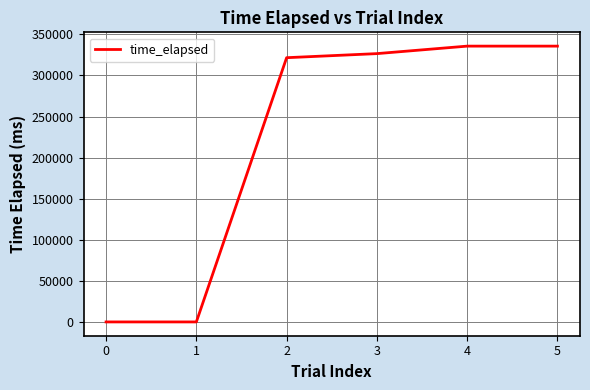

True or false: the data shows 146773 at 3.

False